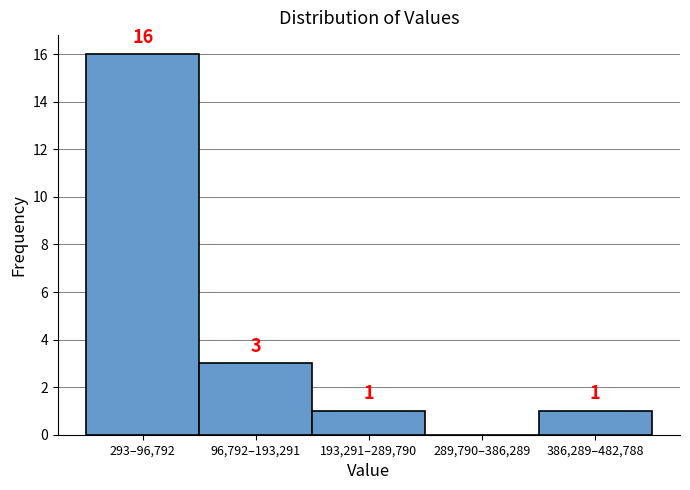

Reading left to right, extract all data points from this chart.

293–96,792=16	96,792–193,291=3	193,291–289,790=1	289,790–386,289=0	386,289–482,788=1